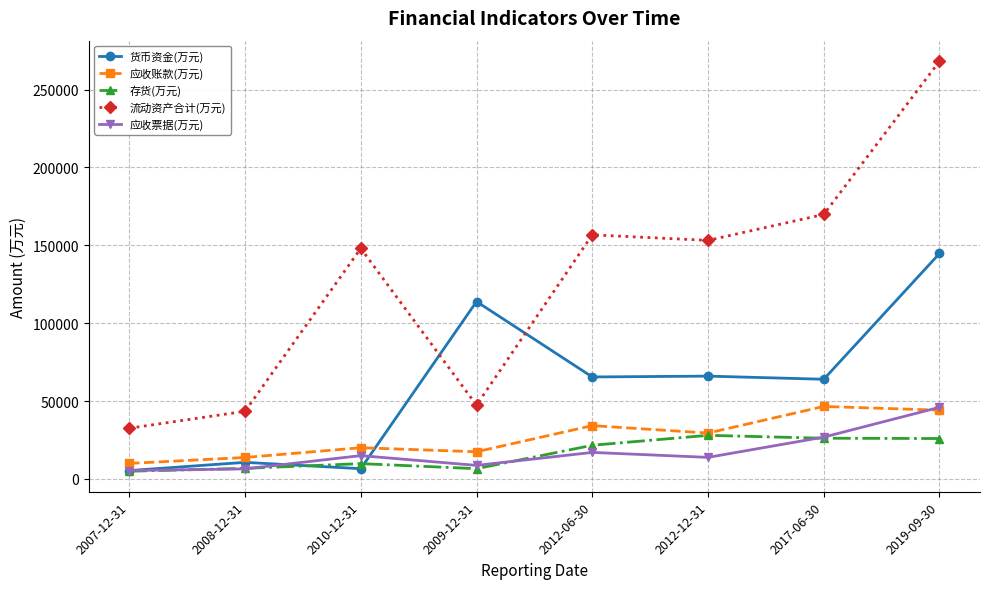

How many data points does each series have?

8